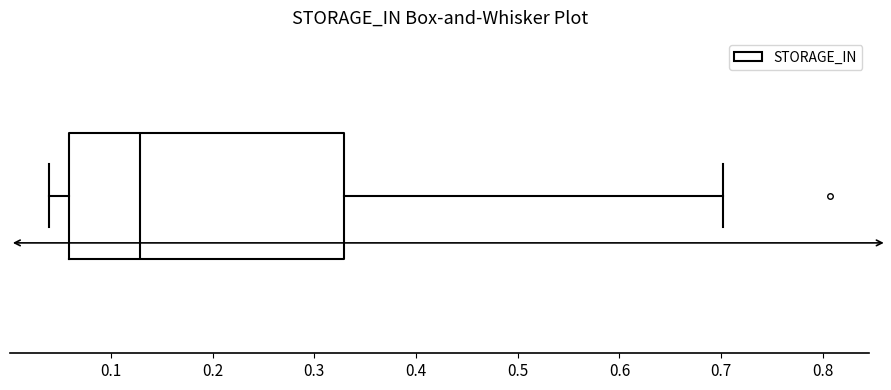

Transcribe this box plot: give where the median line is, the range the box spans, and where the two whiskers end, as read against the x-axis. The values are not printed on the chart, so give them approximately, as read against the axis.

median 0.13, box 0.06 to 0.33, whiskers 0.04 to 0.70